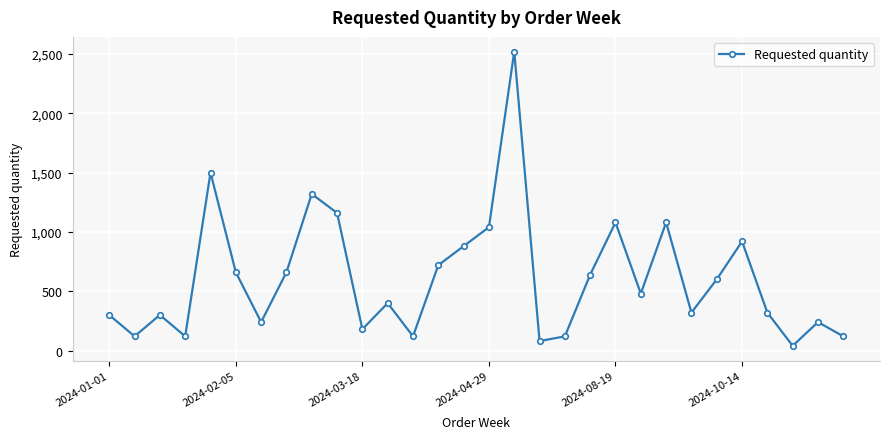

What is the greatest value displayed?

2520